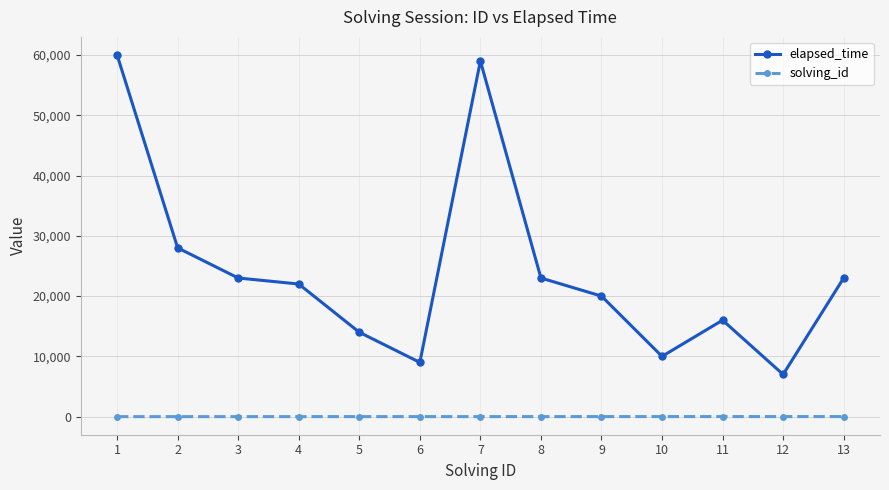

Count the number of data series in this chart.

2